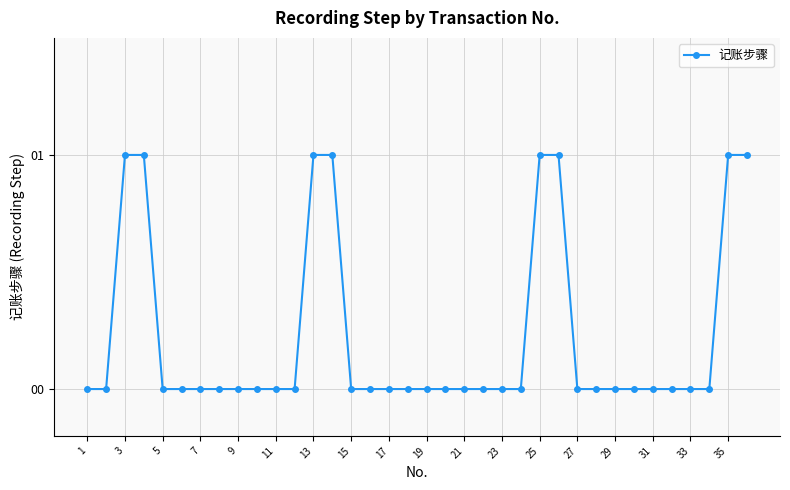

Reading right to left, list all the values displayed in this chart.

1	1	0	0	0	0	0	0	0	0	1	1	0	0	0	0	0	0	0	0	0	0	1	1	0	0	0	0	0	0	0	0	1	1	0	0